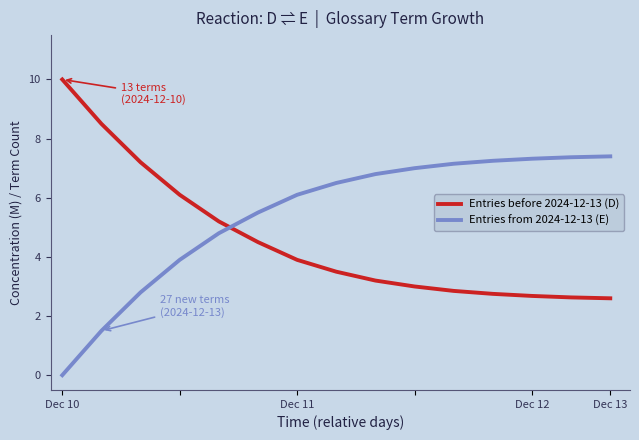

Rank the series by their maximum value, from lowest to highest.

Entries from 2024-12-13 (E), Entries before 2024-12-13 (D)